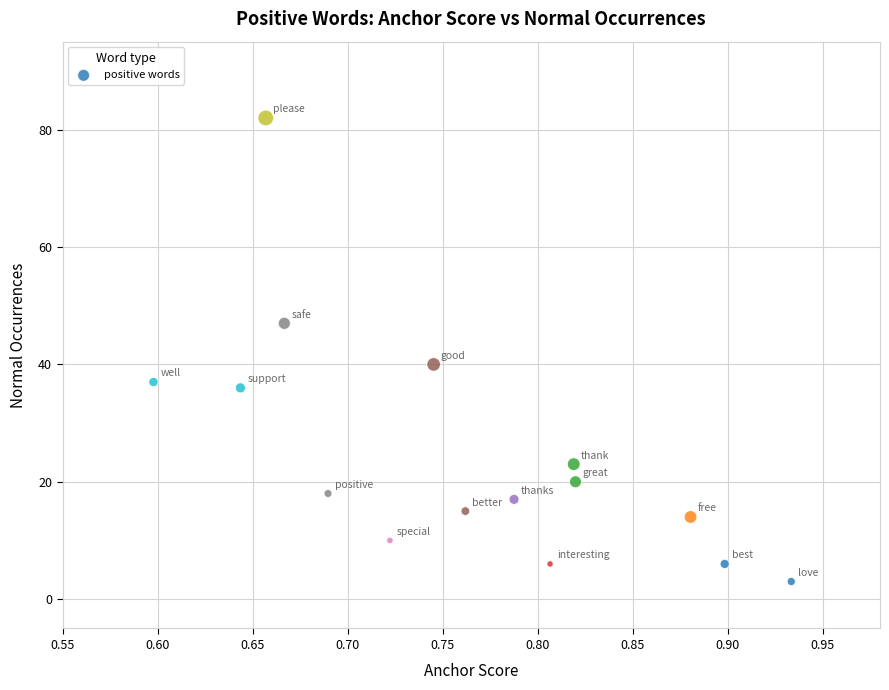

What Y value in the scatter plot is closest to 42?

40